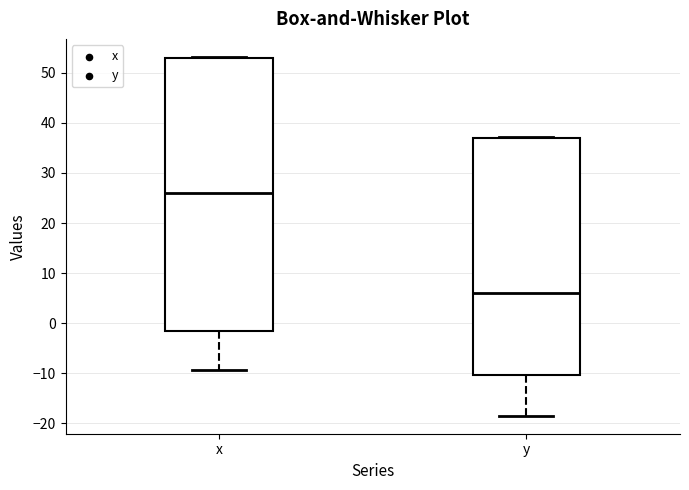

Reading left to right, read every box against the y-axis: the position of its median line, the range the box covers, and the ends of its whiskers. The values are not printed on the chart, so give them approximately, as read against the axis.

x: median 26, box -2 to 53, whiskers -9 to 53 (just above the box's upper edge)
y: median 6, box -10 to 37, whiskers -18 to 37